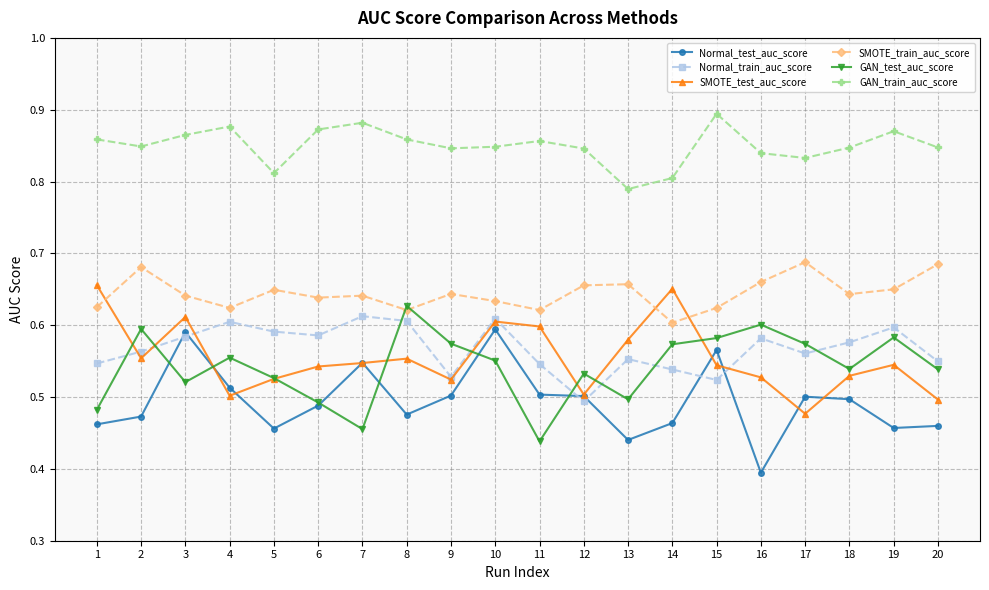

Rank the series at 13 from lowest to highest value.

Normal_test_auc_score, GAN_test_auc_score, Normal_train_auc_score, SMOTE_test_auc_score, SMOTE_train_auc_score, GAN_train_auc_score